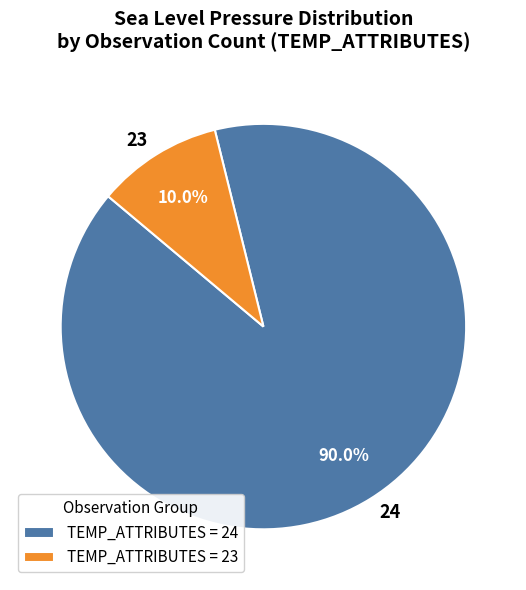

To the nearest percent, what portion does 23 represent?

10%